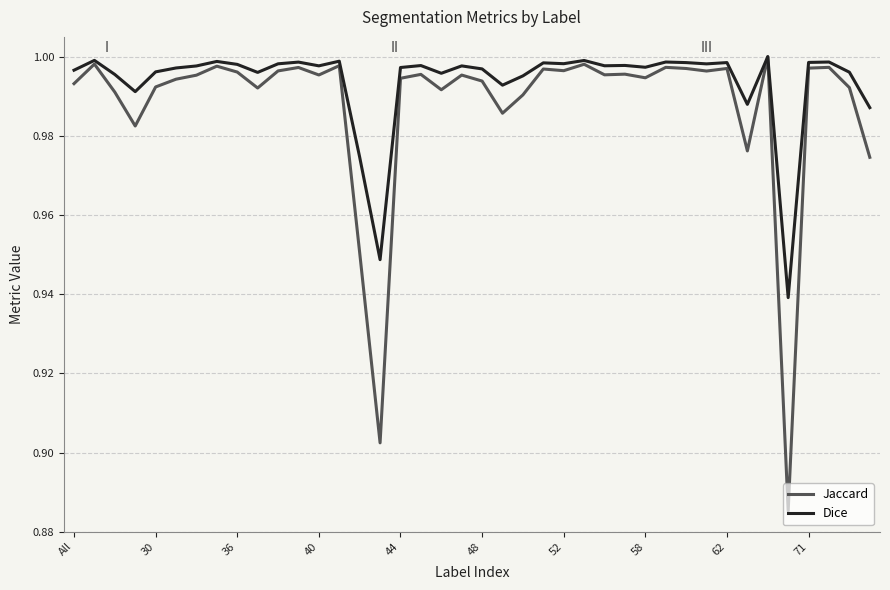

Which series has the largest total across all categories?

Dice